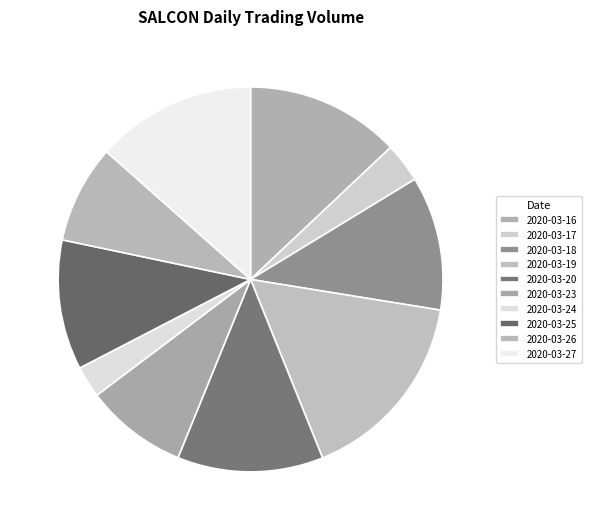

How much of the chart is everything except 2020-03-24?

97.3%